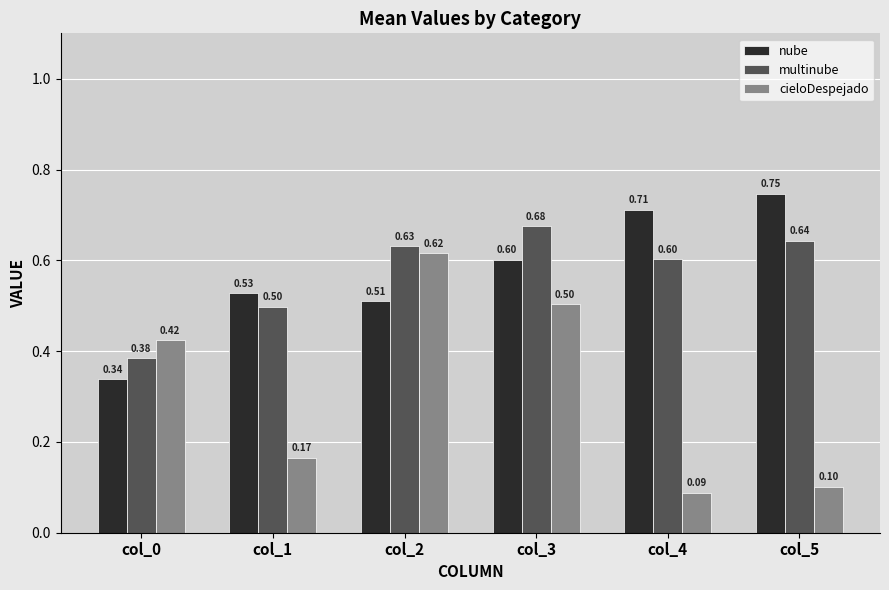

The value of nube at col_4 is 1.0. True or false?

False